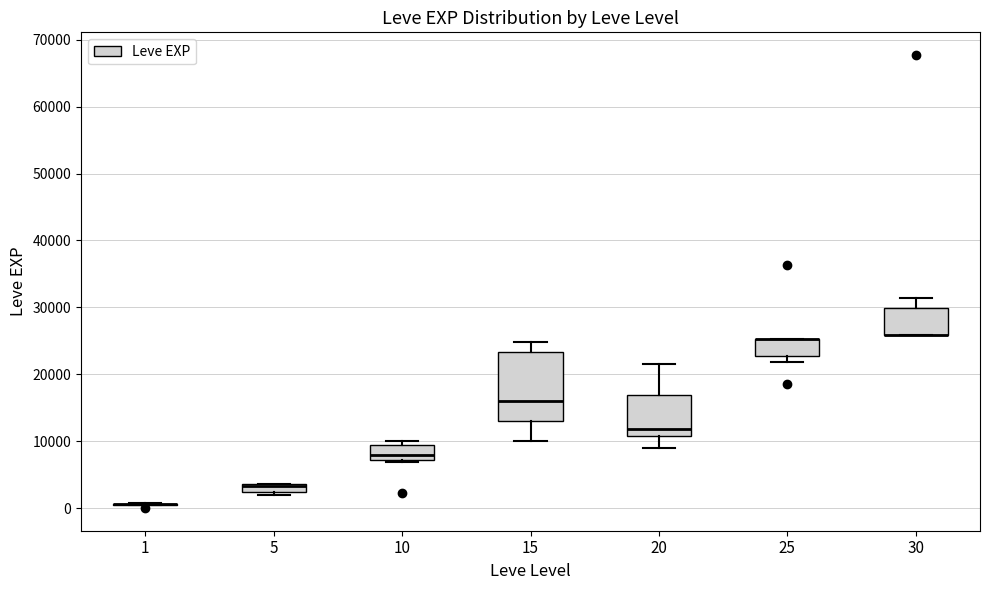

Where does the median line of the box at x = 15 sit on the y-axis? The values are not printed on the chart, so give them approximately, as read against the axis.

16000